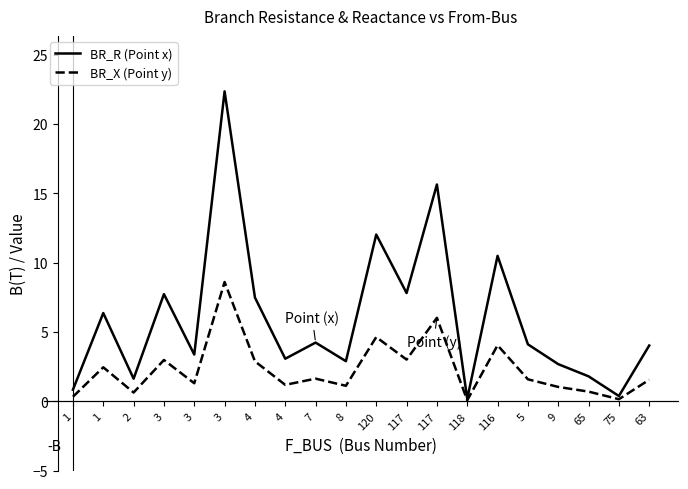

Between 117 and 65, which series saw the biggest shift?

BR_R (Point x)